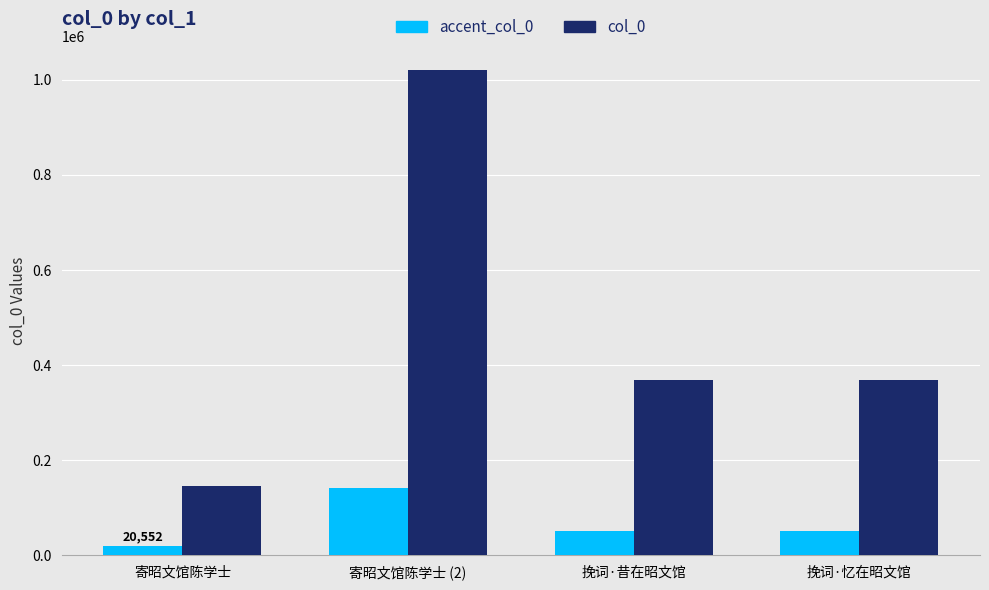

At which label does accent_col_0 first exceed 51764?

寄昭文馆陈学士 (2)